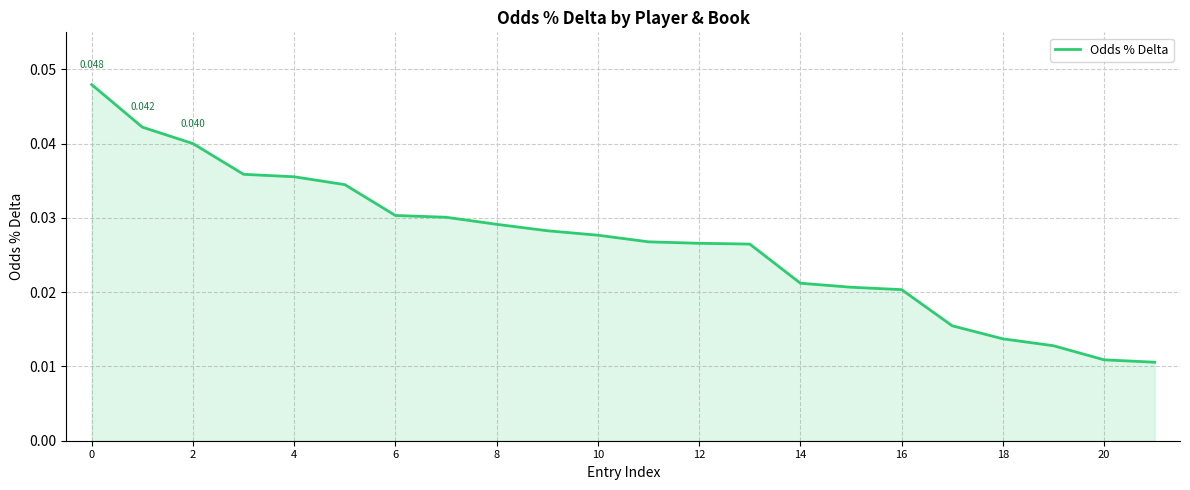

How many lines are shown in the chart?

1